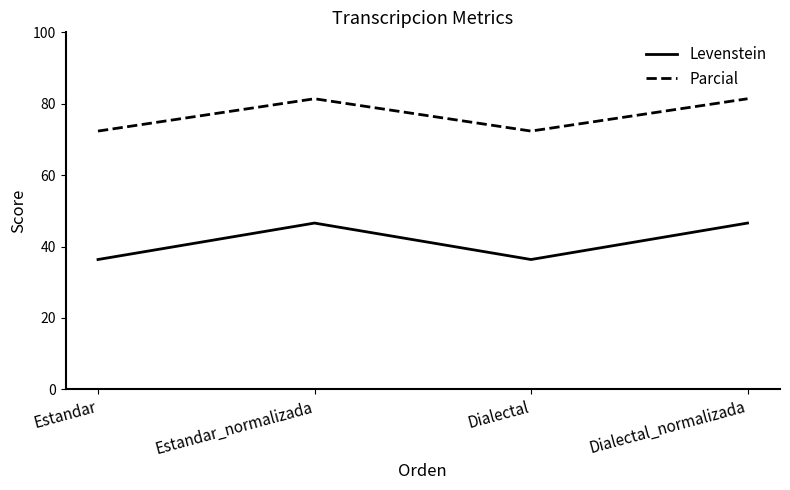

What position from the left is Dialectal_normalizada?

4